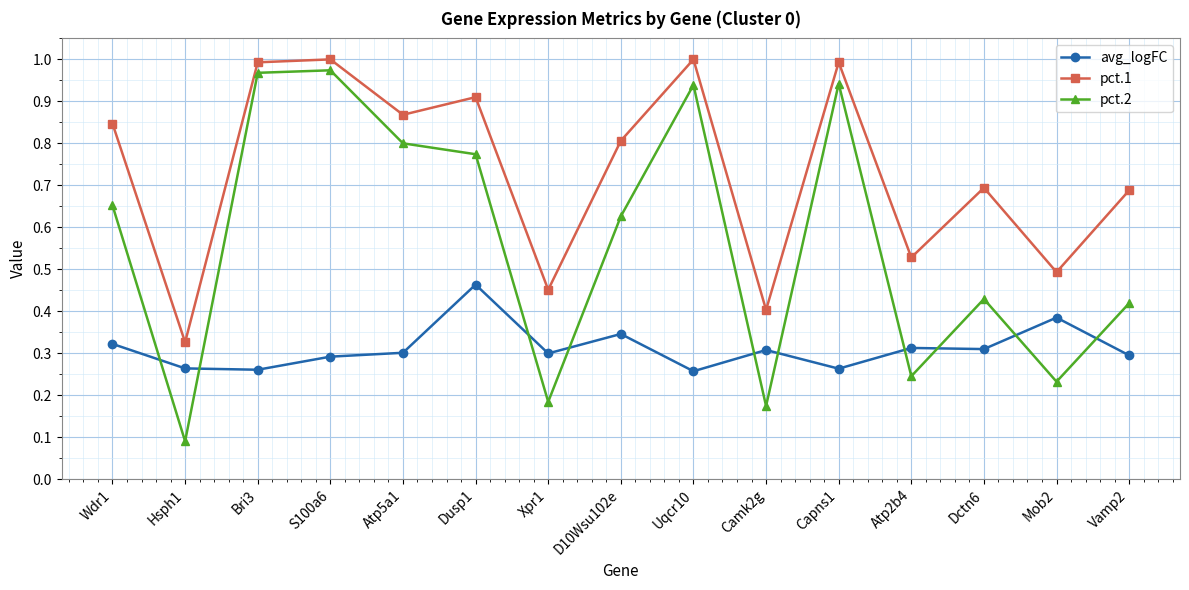

Which series has the widest spread of values?

pct.2